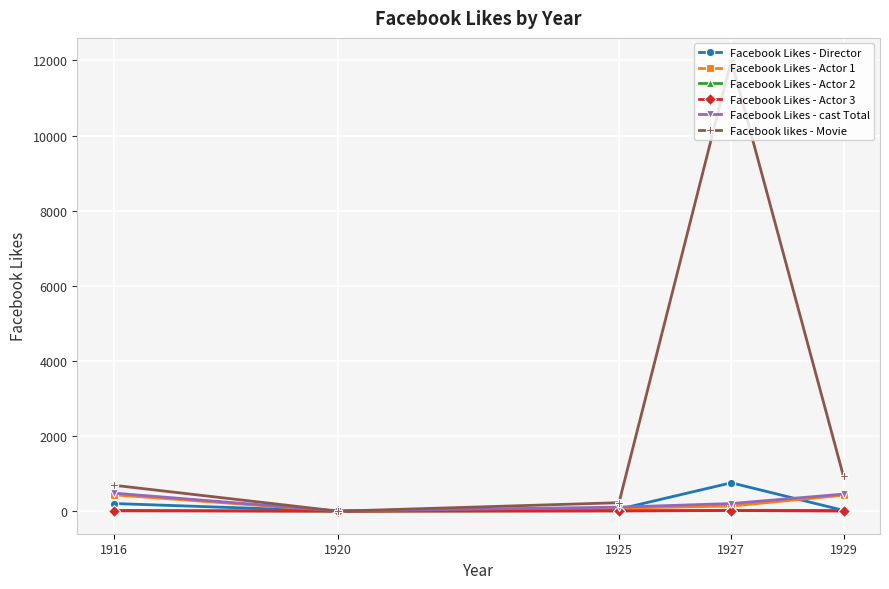

The Facebook Likes - Actor 3 series shows 0 at 1920. True or false?

True